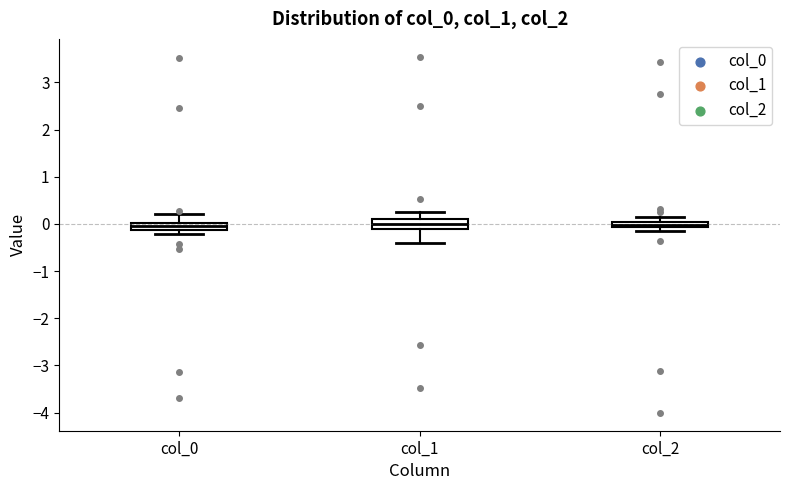

Where does the lower whisker of the box for col_1 end on the y-axis? The values are not printed on the chart, so give them approximately, as read against the axis.

-0.4